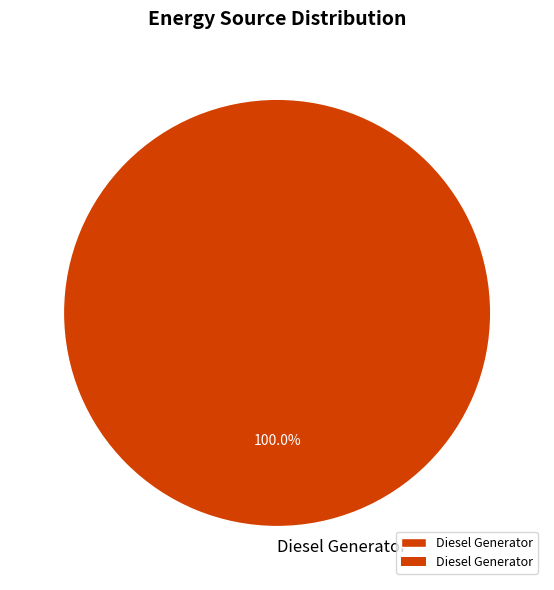

Rank the categories by value from highest to lowest.

Diesel Generator